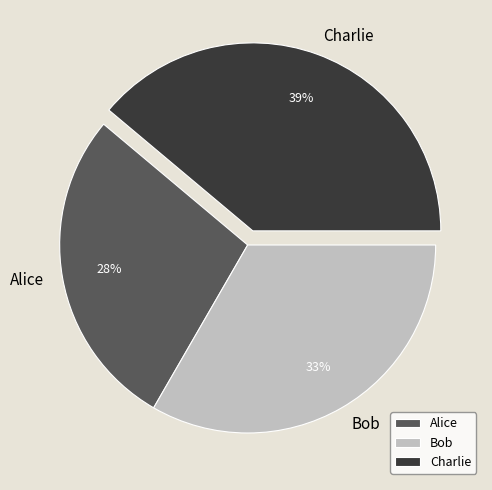

Rank the categories by value from lowest to highest.

Alice, Bob, Charlie